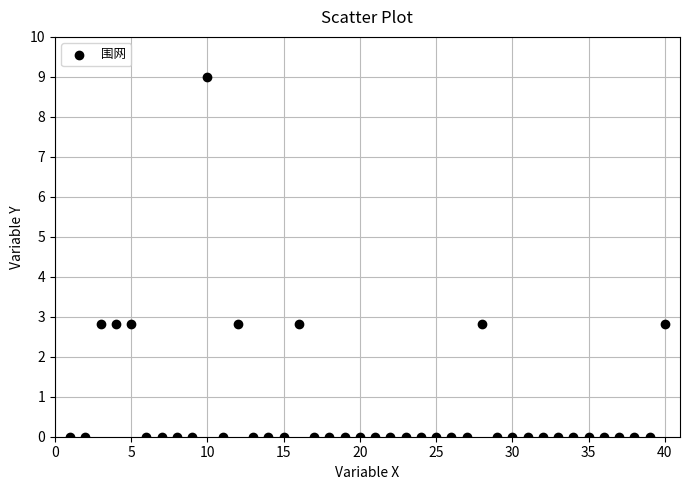

What is the range of Y values (max minus min)?

9.0